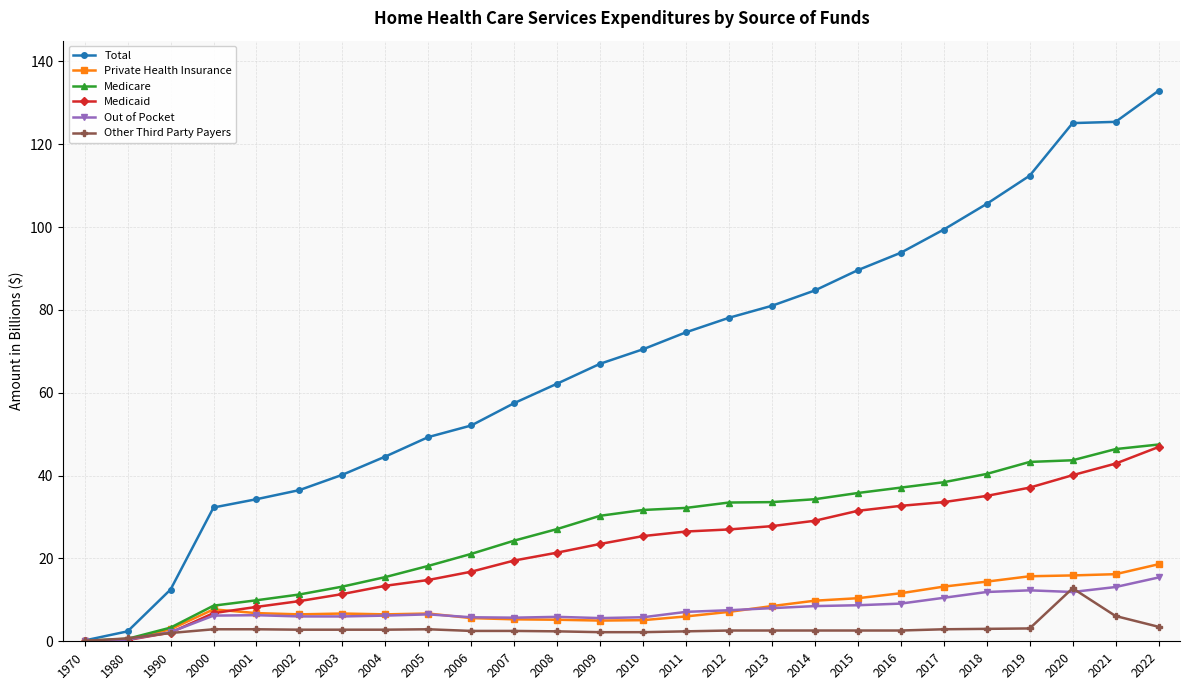

Is the value of Other Third Party Payers at 1990 greater than the value of Out of Pocket at 2008?

No